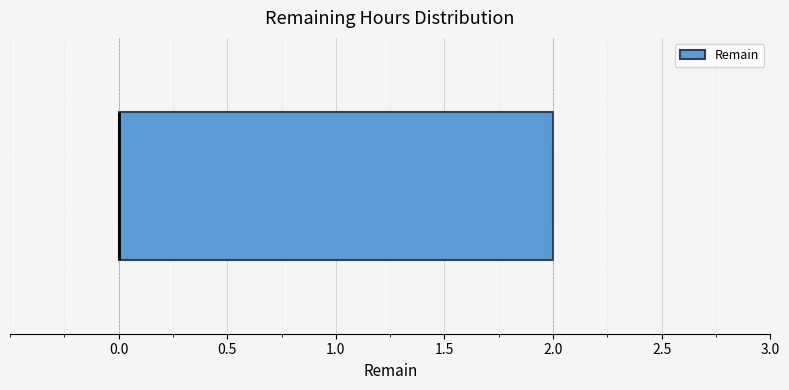

Transcribe this box plot: give where the median line is, the range the box spans, and where the two whiskers end, as read against the x-axis. The values are not printed on the chart, so give them approximately, as read against the axis.

median 0 (drawn on the box's left edge), box 0 to 2, whiskers 0 to 2